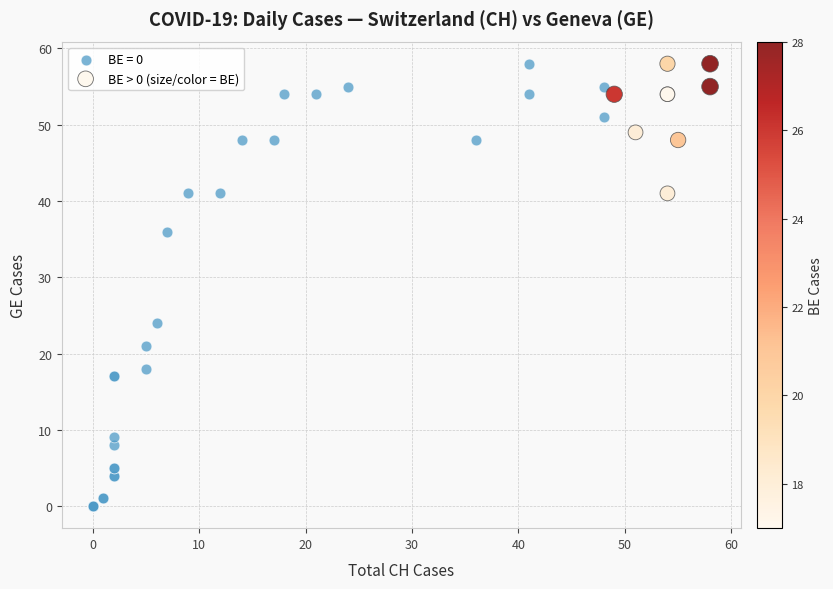

Which series has the largest Y range (max minus min)?

BE = 0